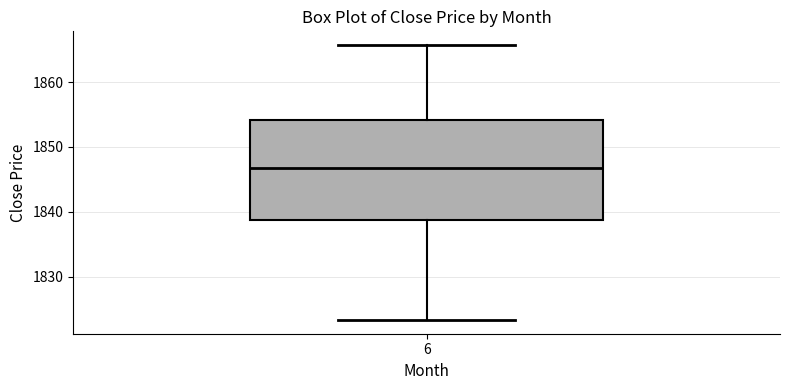

Where does the lower whisker of the box at x = 6 end on the y-axis? The values are not printed on the chart, so give them approximately, as read against the axis.

1823